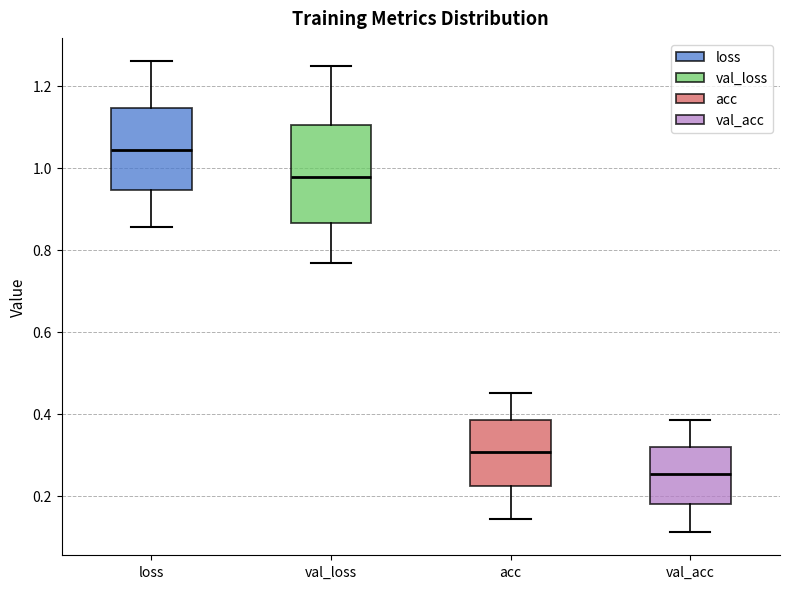

Where is the upper edge of the box for loss on the y-axis? The values are not printed on the chart, so give them approximately, as read against the axis.

1.14